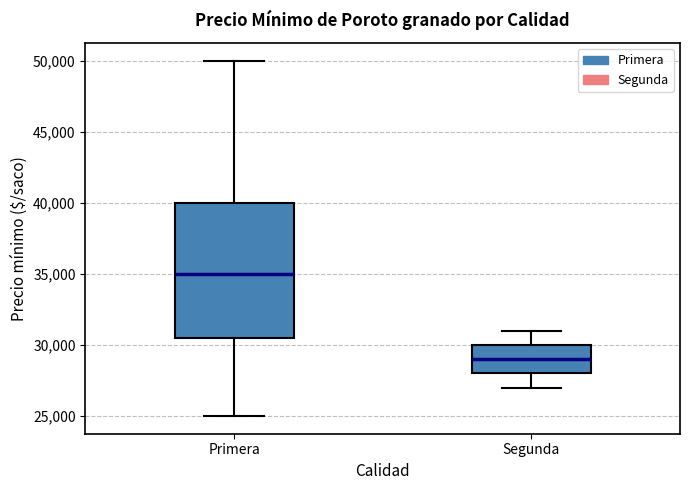

Reading left to right, read every box against the y-axis: the position of its median line, the range the box covers, and the ends of its whiskers. The values are not printed on the chart, so give them approximately, as read against the axis.

Primera: median 35000, box 30500 to 40000, whiskers 25000 to 50000
Segunda: median 29000, box 28000 to 30000, whiskers 27000 to 31000